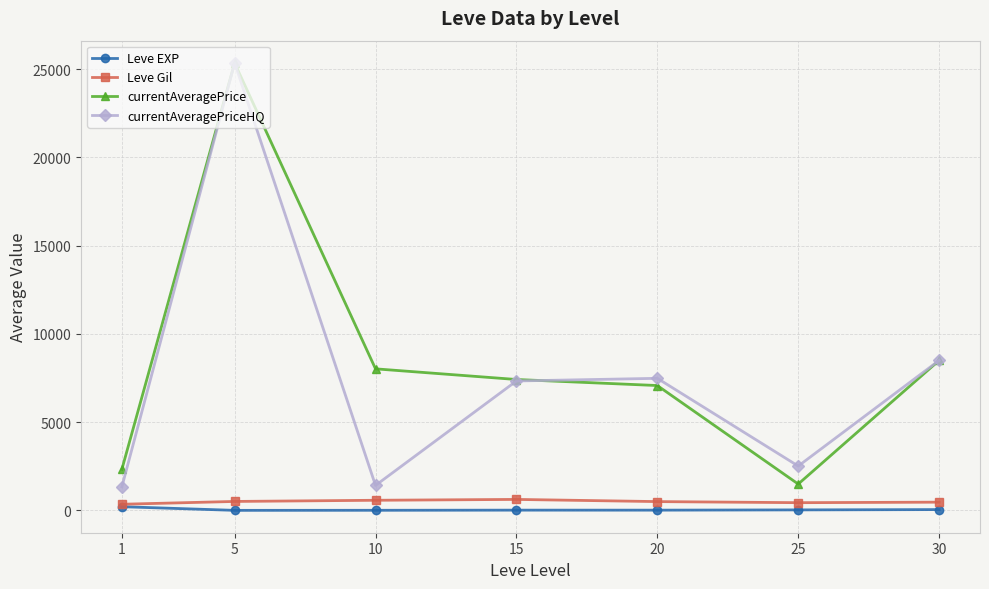

The value of currentAveragePriceHQ at 30 is 5768.9. True or false?

False